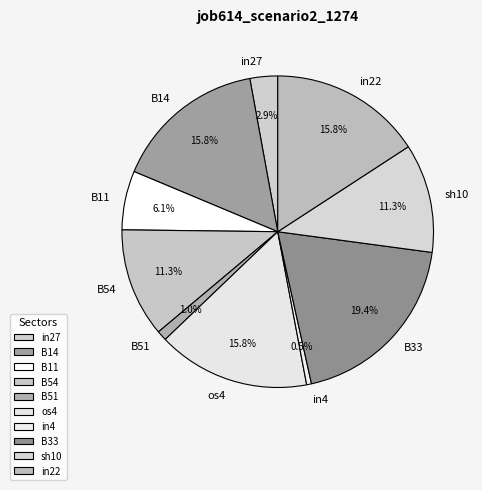

What is the smallest slice in the pie chart?

in4